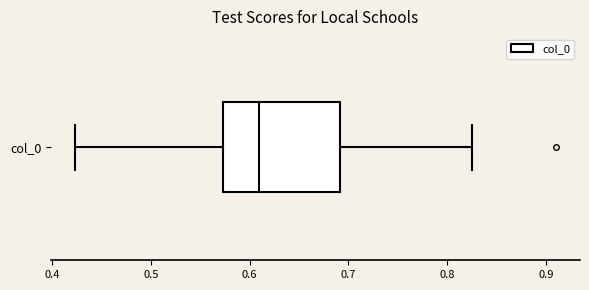

Transcribe this box plot: give where the median line is, the range the box spans, and where the two whiskers end, as read against the x-axis. The values are not printed on the chart, so give them approximately, as read against the axis.

median 0.61, box 0.57 to 0.69, whiskers 0.42 to 0.83